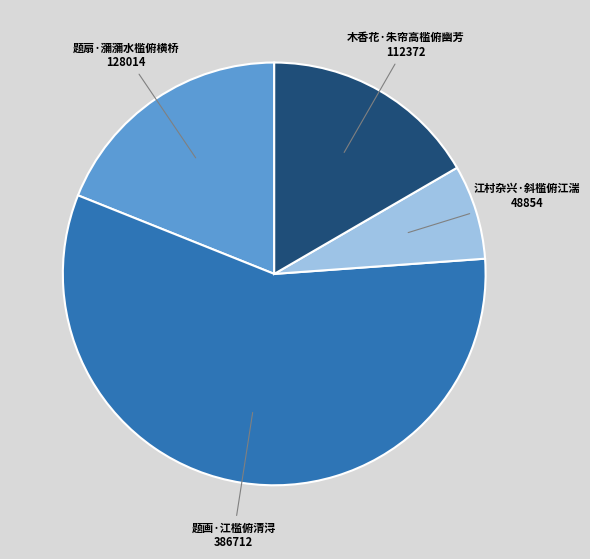

Is it true that 题扇·瀰瀰水槛俯横桥 is 19% of the pie?

True